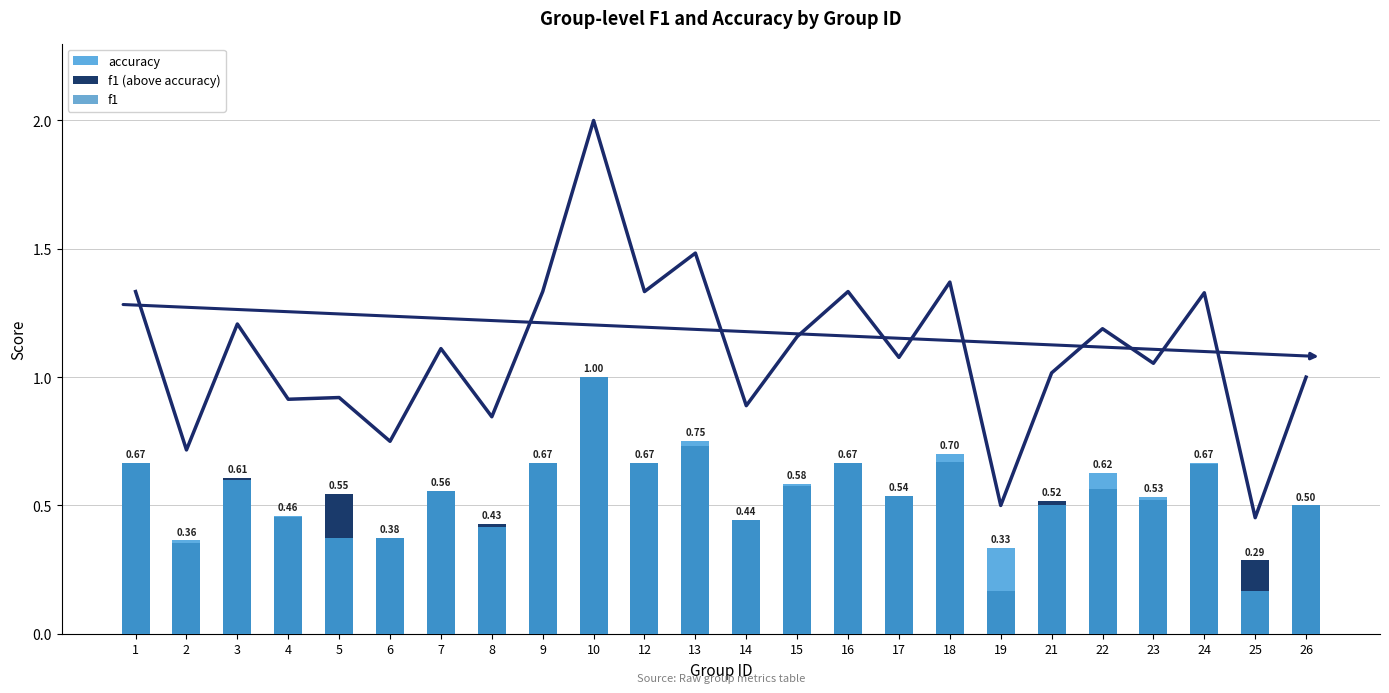

How many bars are there in each group?

3